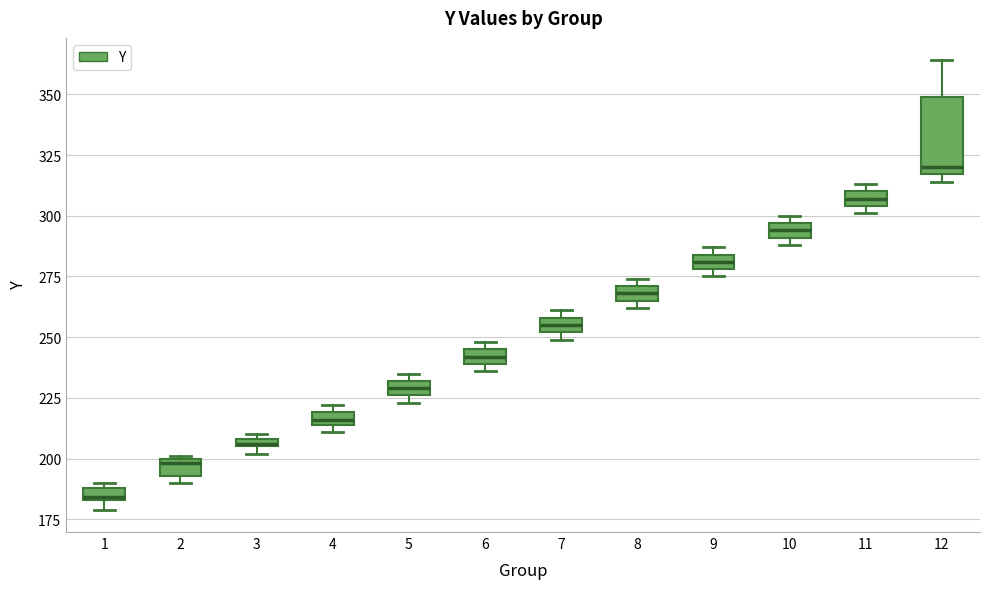

Comparing the boxes themselves (not the whiskers), which one is the tallest?

12